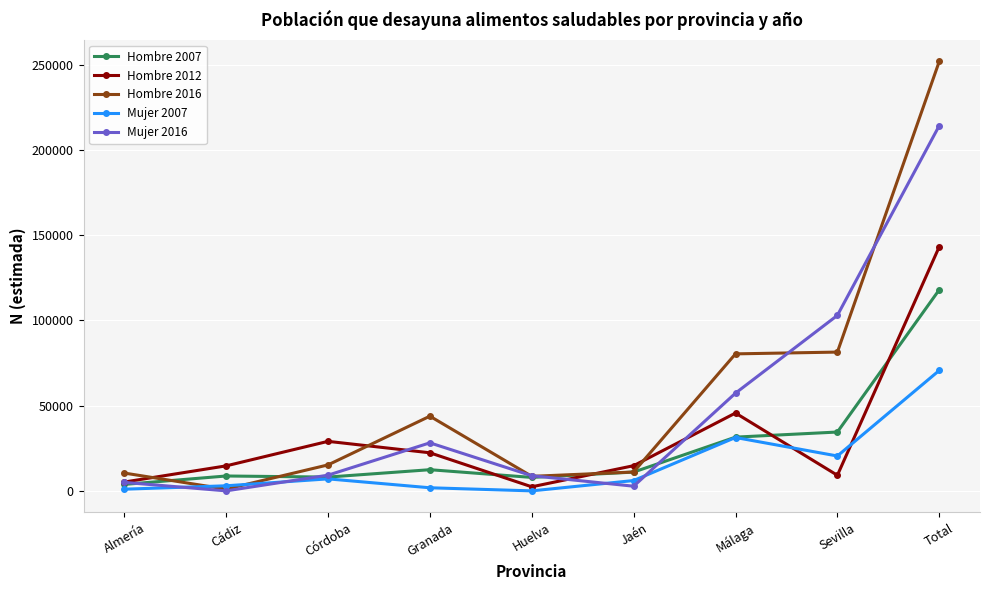

How many distinct data groups are displayed?

5